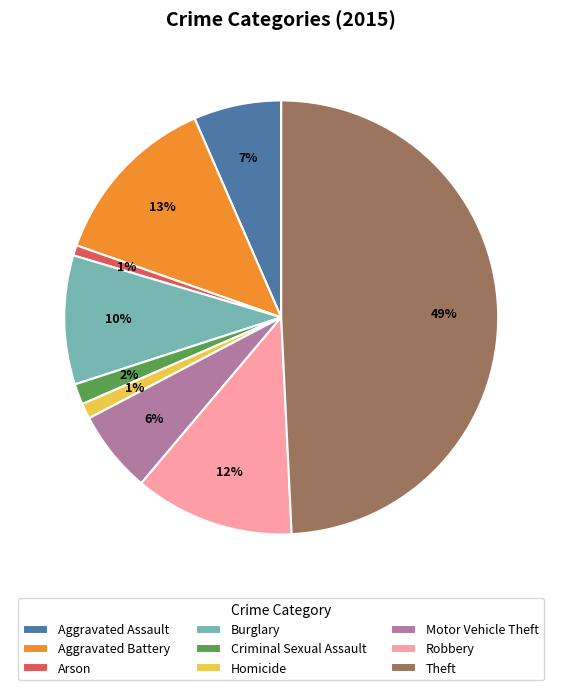

True or false: Aggravated Battery accounts for 13% of the total.

True